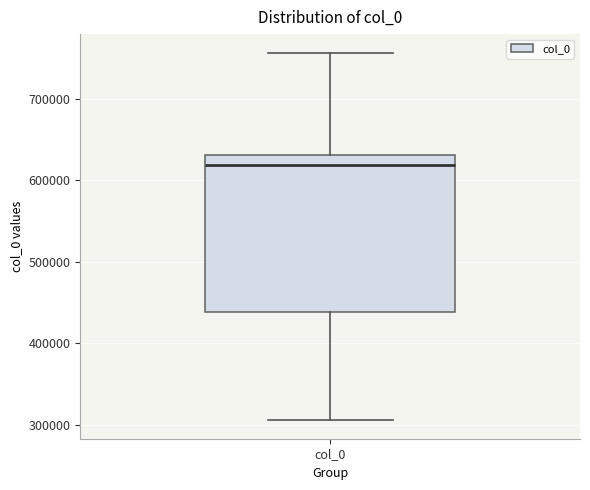

Read this box plot against the y-axis: the position of the median line, the range covered by the box, and the ends of both whiskers. The values are not printed on the chart, so give them approximately, as read against the axis.

median 620000, box 440000 to 630000, whiskers 310000 to 760000